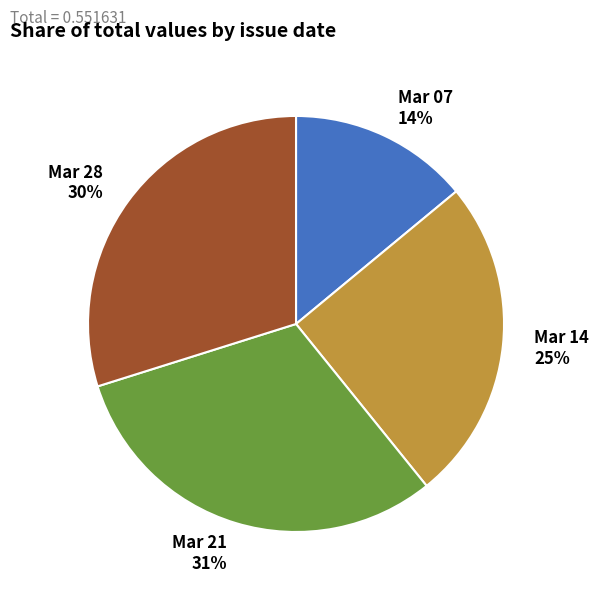

The Mar 21 slice represents 18% of the pie. True or false?

False